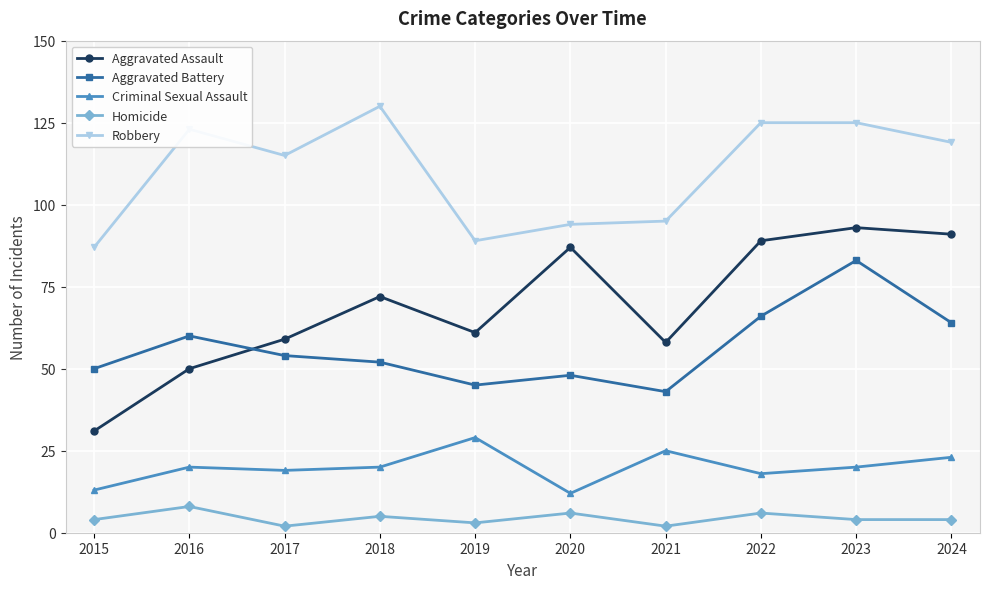

What is the difference between the highest and lowest values at 2015?

83